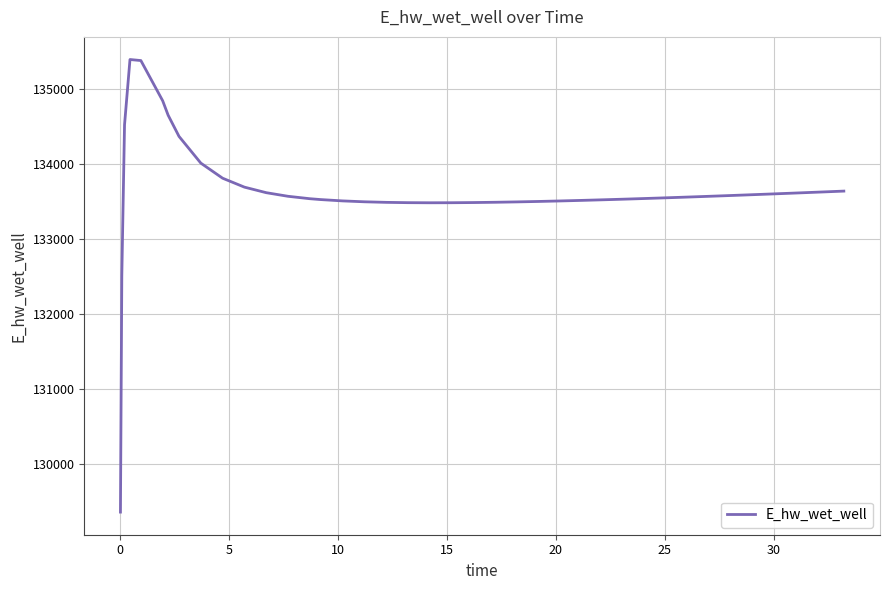

What is the maximum value shown in the chart?

135398.4